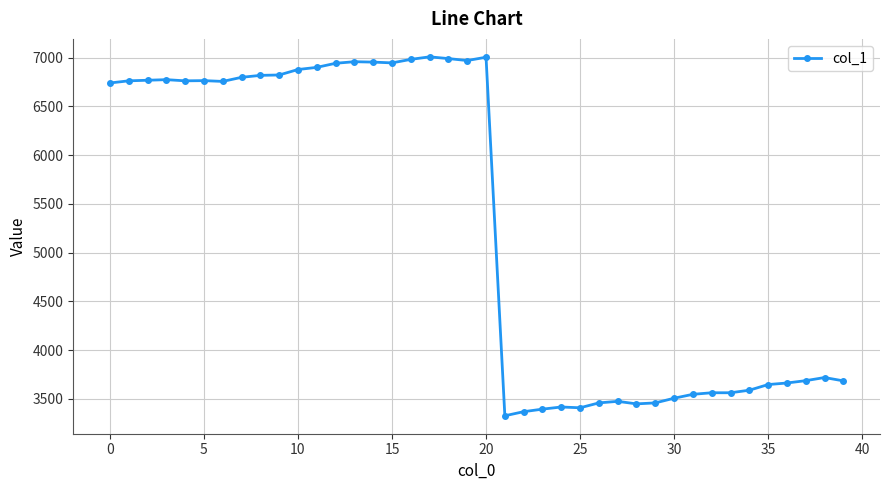

True or false: the data has more than 2 interior local peaks.

True